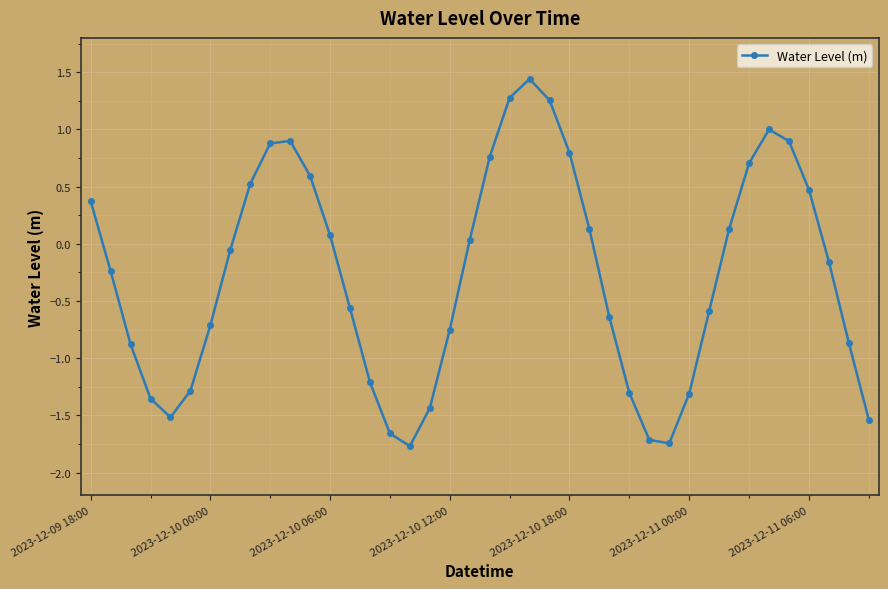

How many interior local valleys (lower than both neighbors) does the data have?

3